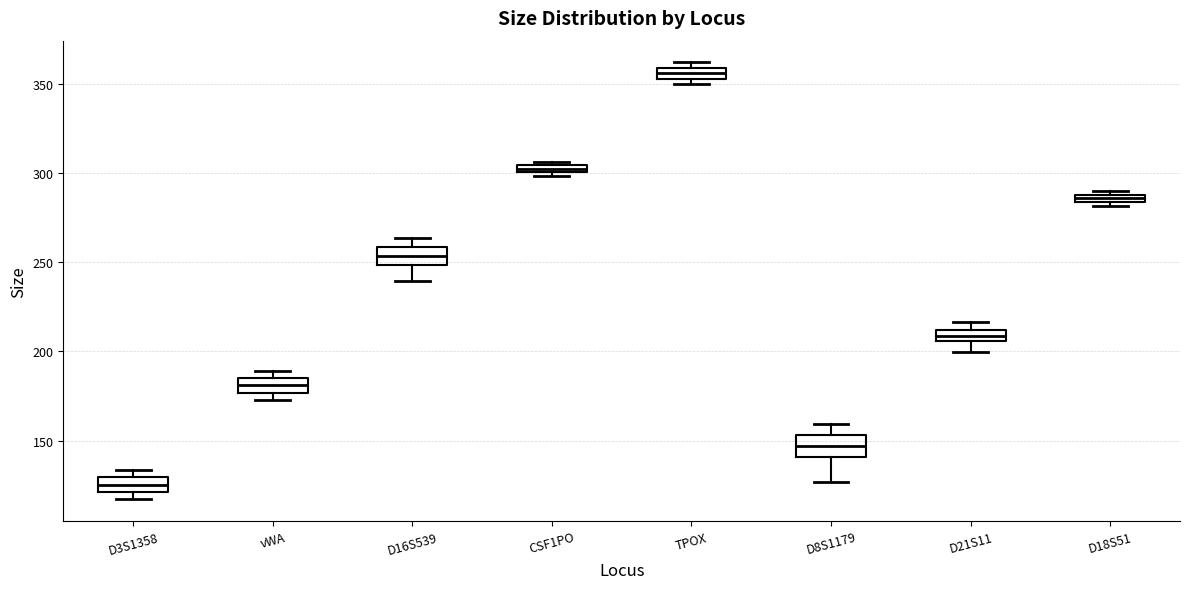

Where does the upper whisker of the box for D16S539 end on the y-axis? The values are not printed on the chart, so give them approximately, as read against the axis.

265